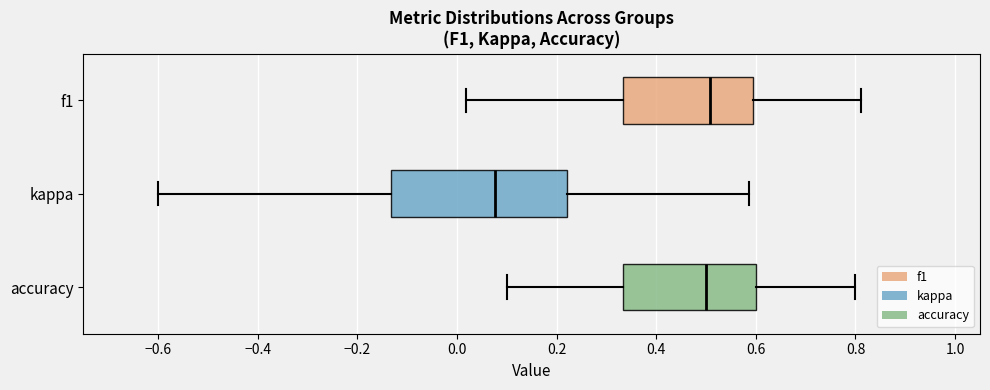

Reading bottom to top, transcribe this box plot: for each box, give where its median line is, the range the box spans, and where its two whiskers end, as read against the x-axis. The values are not printed on the chart, so give them approximately, as read against the axis.

accuracy: median 0.50, box 0.34 to 0.60, whiskers 0.10 to 0.80
kappa: median 0.08, box -0.14 to 0.22, whiskers -0.60 to 0.58
f1: median 0.50, box 0.34 to 0.60, whiskers 0.02 to 0.82